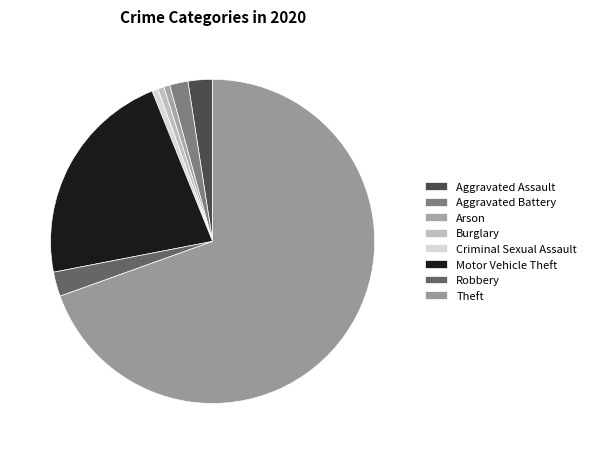

Which category has the smallest portion of the pie?

Arson